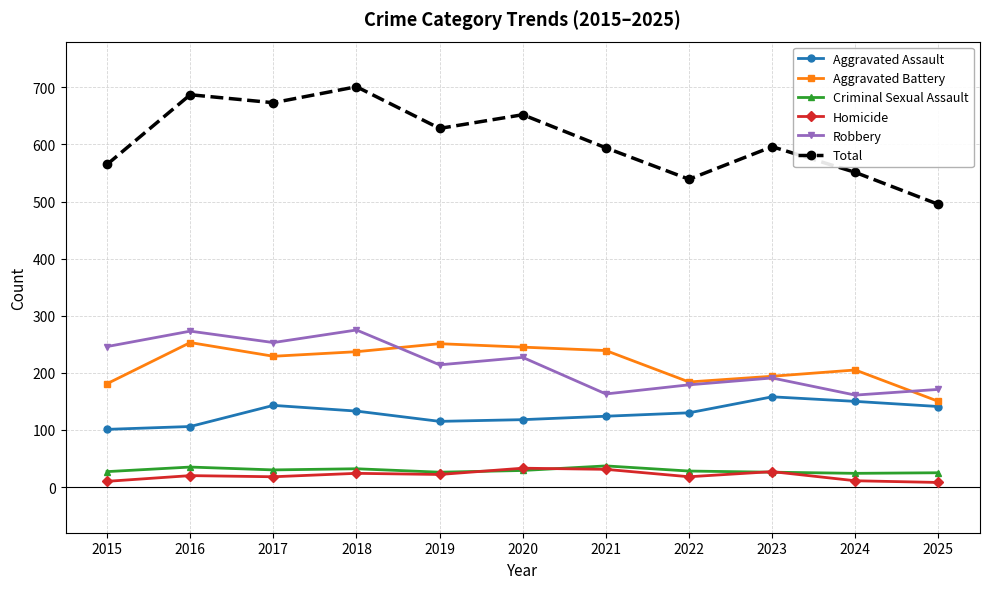

True or false: Criminal Sexual Assault and Robbery intersect in this chart.

False